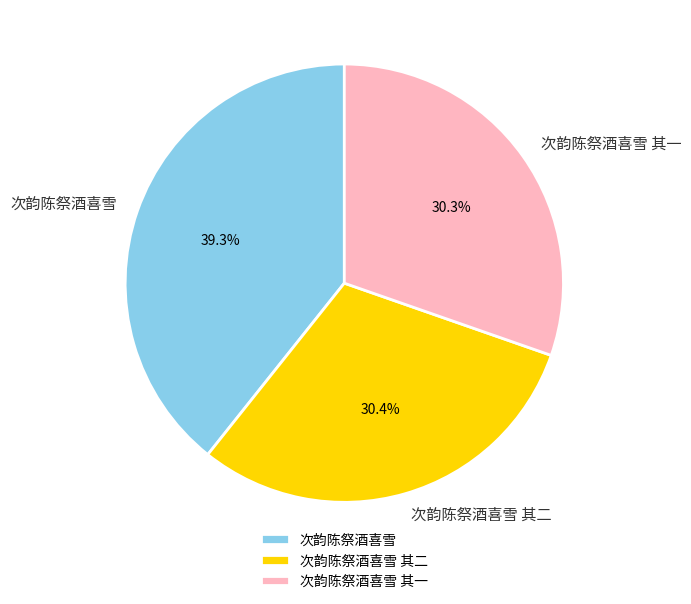

The 次韵陈祭酒喜雪 其一 slice represents 16% of the pie. True or false?

False